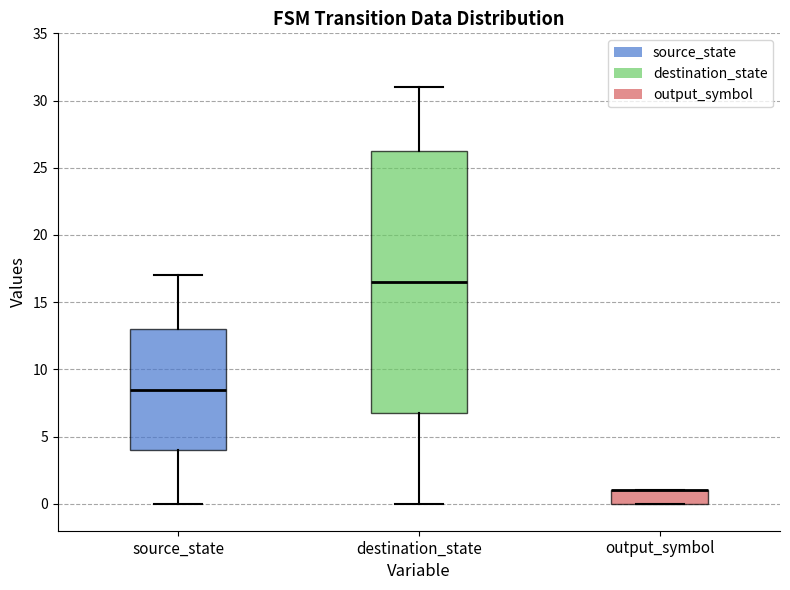

Where does the median line of the box for destination_state sit on the y-axis? The values are not printed on the chart, so give them approximately, as read against the axis.

16.5